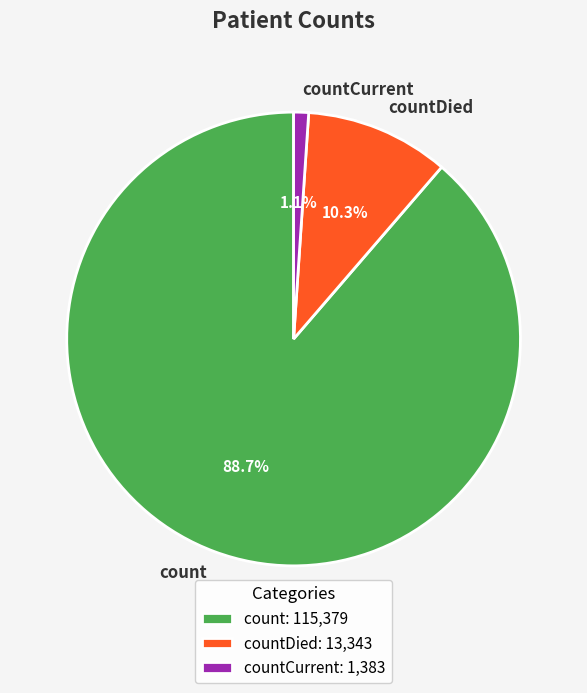

To the nearest percent, what is the combined percentage of countCurrent and countDied?

11%